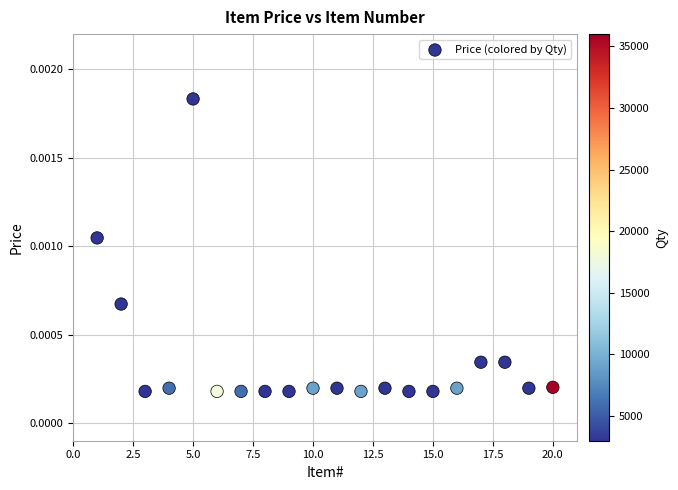

What is the range of X values (max minus min)?

19.0